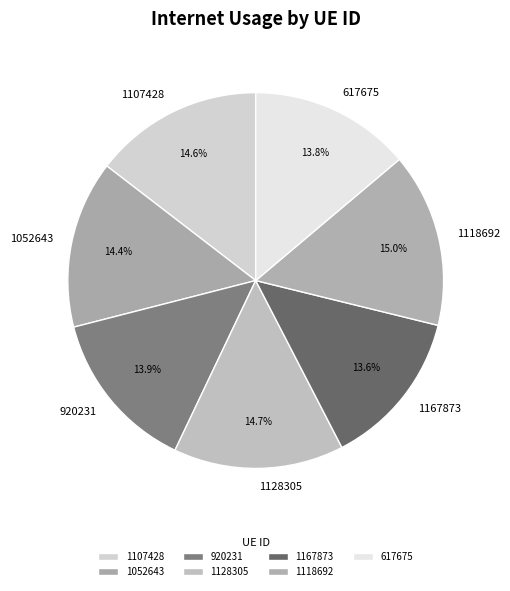

Count the number of slices in the pie.

7